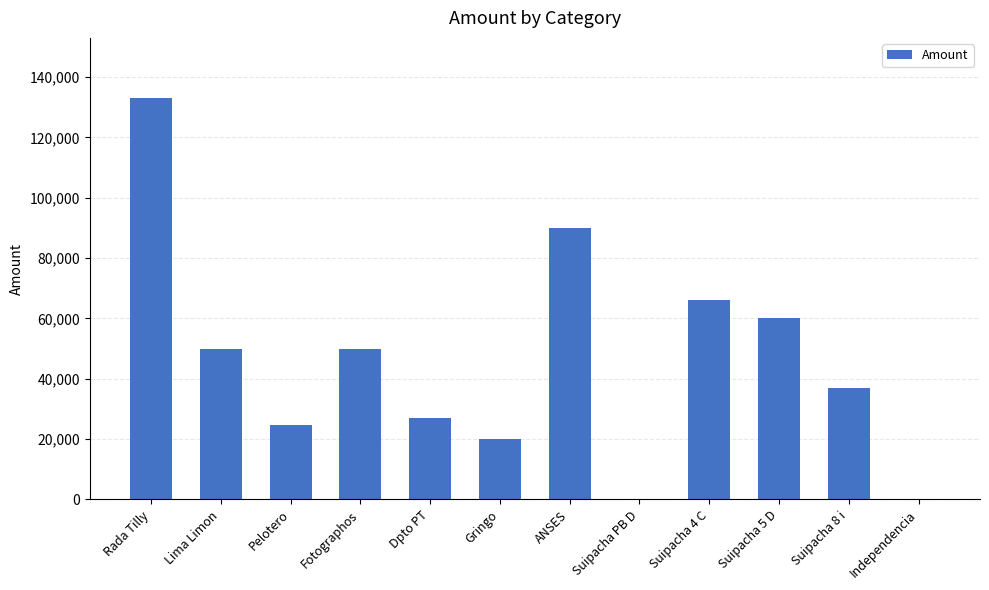

What is the change in value from Suipacha 4 C to Suipacha 5 D?

-6000